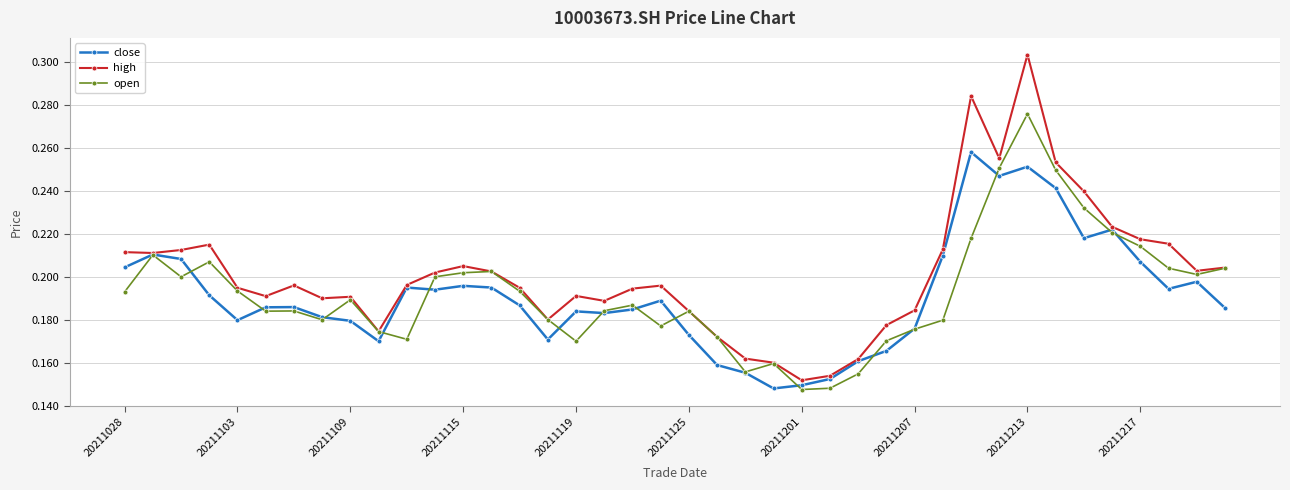

Count the close values in the range 0 to 1.

40